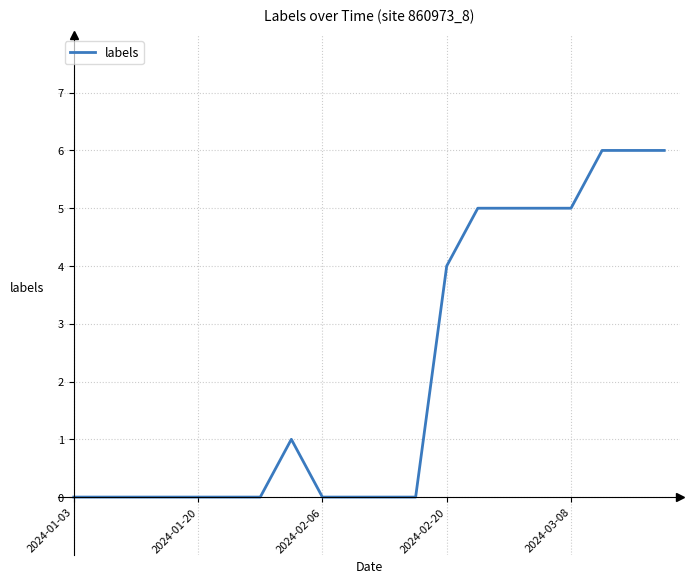

What is the difference between the maximum and minimum values?

6